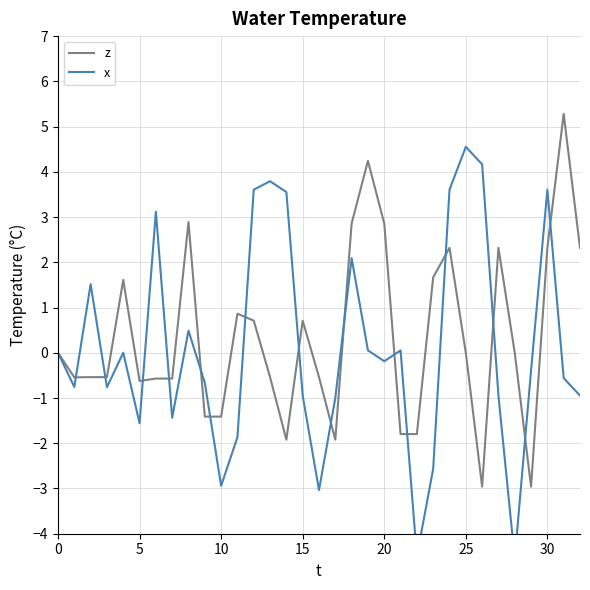

Which series ends up on top after the final intersection of z and x?

z